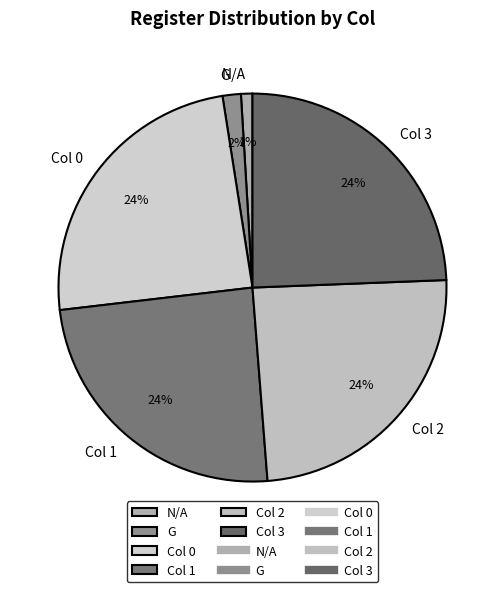

What is the smallest slice in the pie chart?

N/A